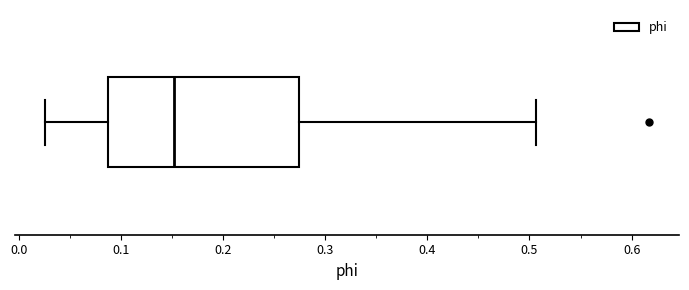

Read this box plot against the x-axis: the position of the median line, the range covered by the box, and the ends of both whiskers. The values are not printed on the chart, so give them approximately, as read against the axis.

median 0.15, box 0.09 to 0.27, whiskers 0.03 to 0.51